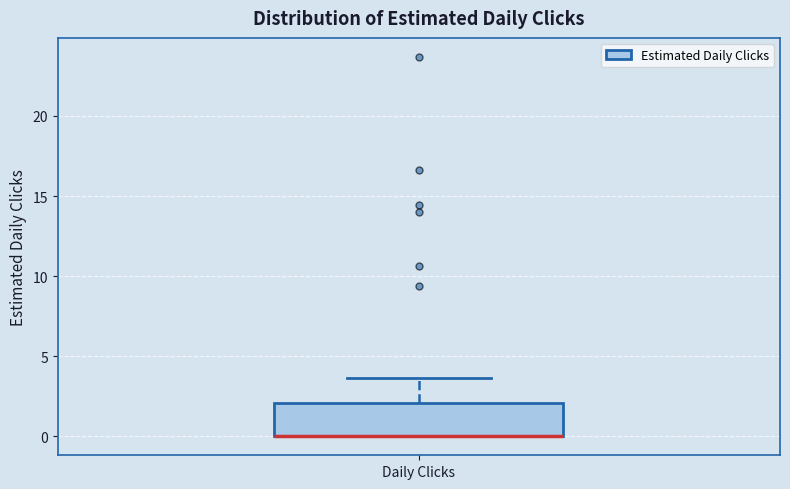

Transcribe this box plot: give where the median line is, the range the box spans, and where the two whiskers end, as read against the y-axis. The values are not printed on the chart, so give them approximately, as read against the axis.

median 0.0 (drawn on the box's lower edge), box 0.0 to 2.0, whiskers 0.0 to 3.5